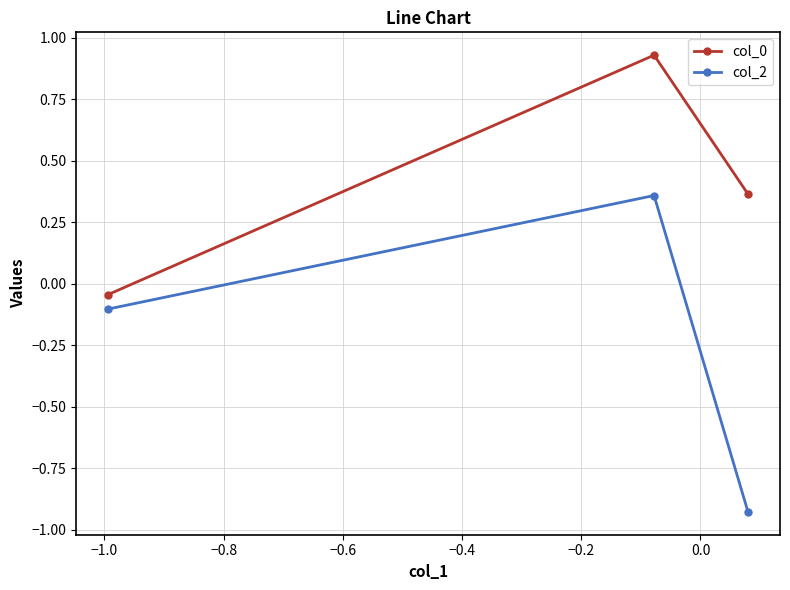

What is the average value of the col_2 series?

-0.2